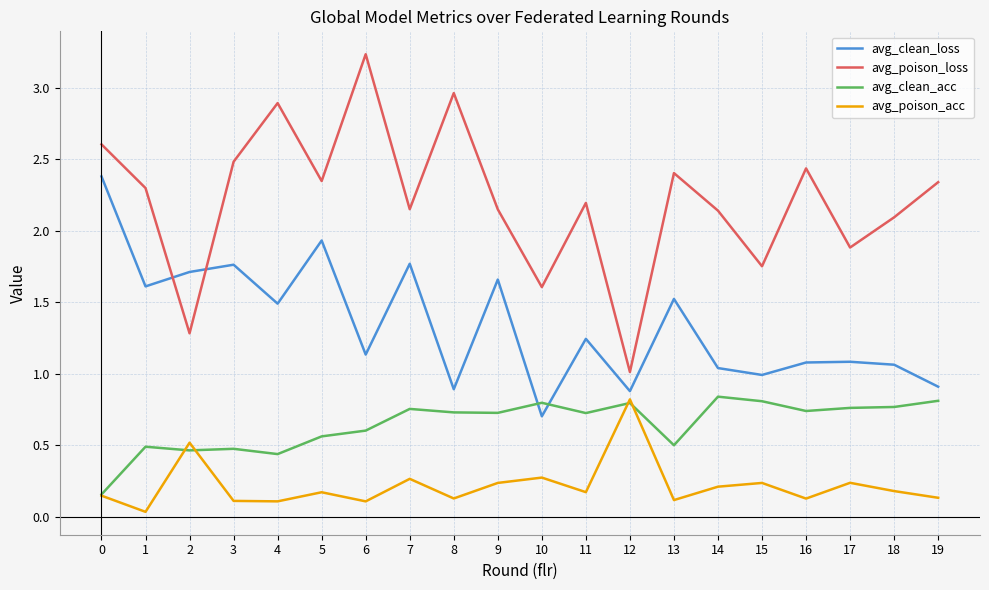

After their last crossing, which series has the higher values: avg_clean_acc or avg_clean_loss?

avg_clean_loss